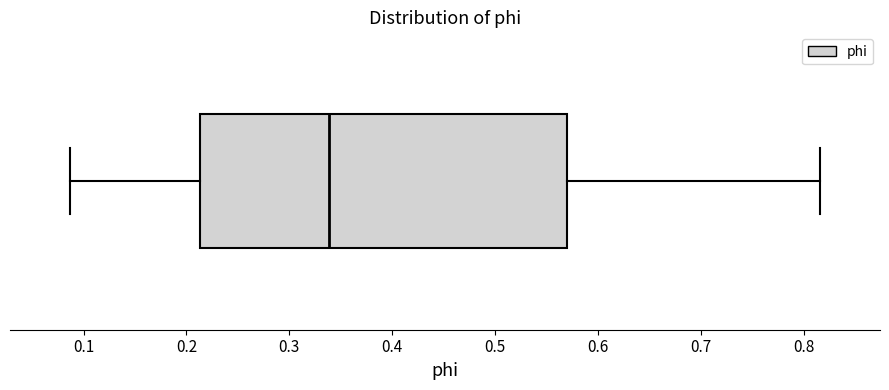

Where is the right edge of the box on the x-axis? The values are not printed on the chart, so give them approximately, as read against the axis.

0.57